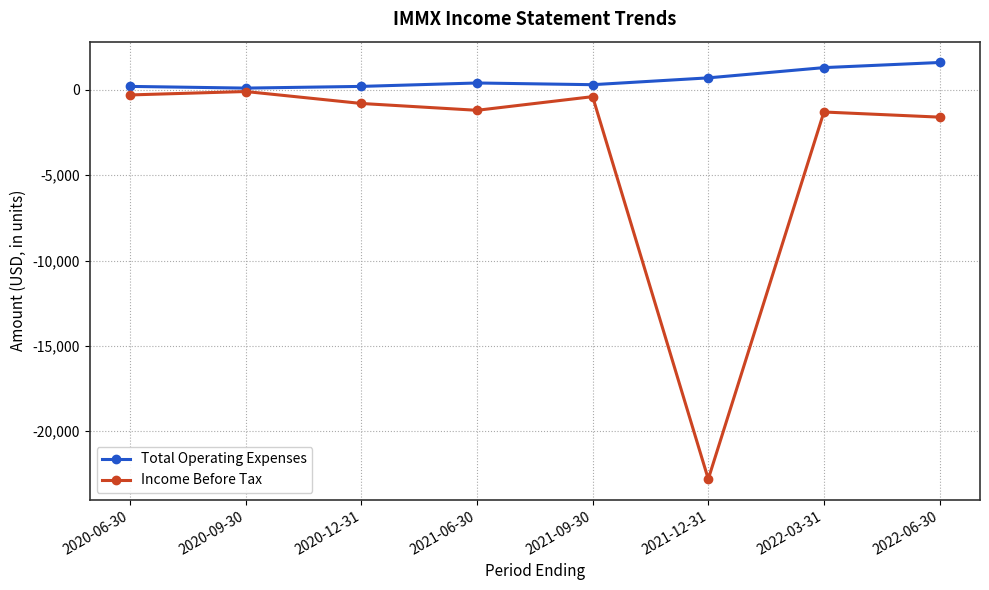

Is the value of Income Before Tax at 2021-06-30 greater than the value of Total Operating Expenses at 2021-06-30?

No